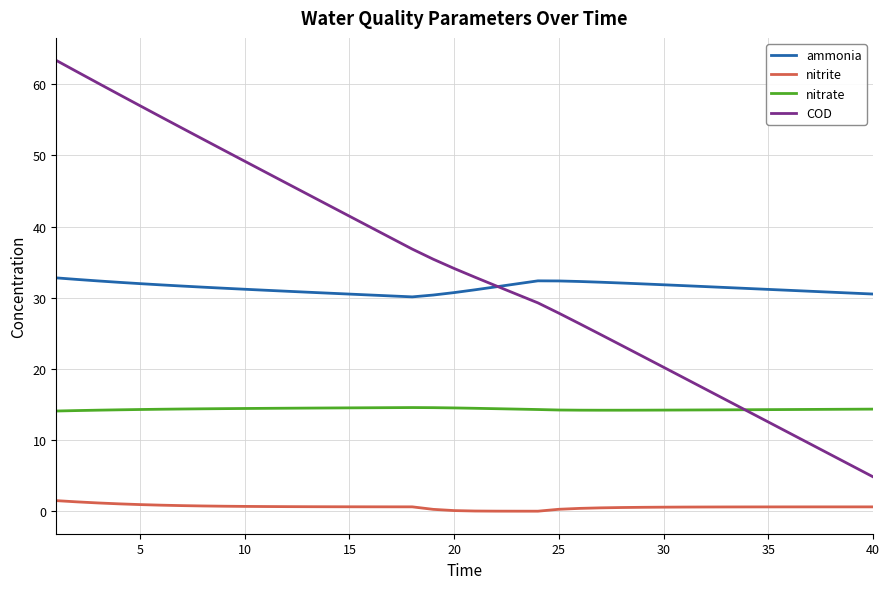

Which series has the largest range (max minus min)?

COD